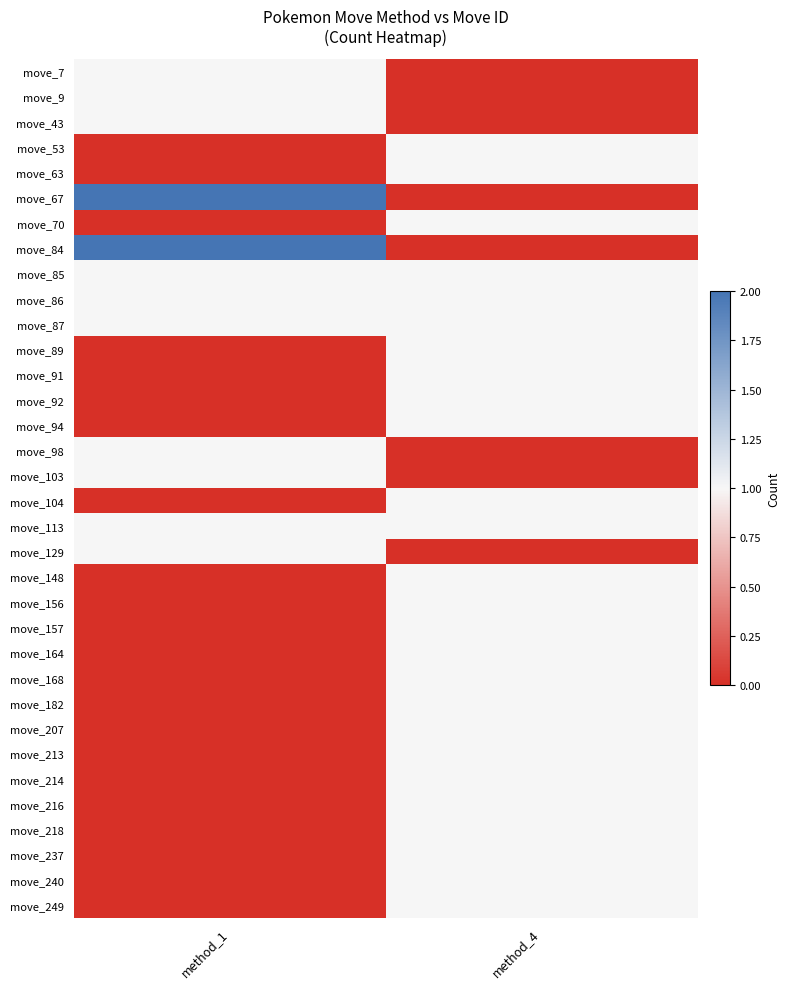

At which category is the sum across all series the highest?

method_4